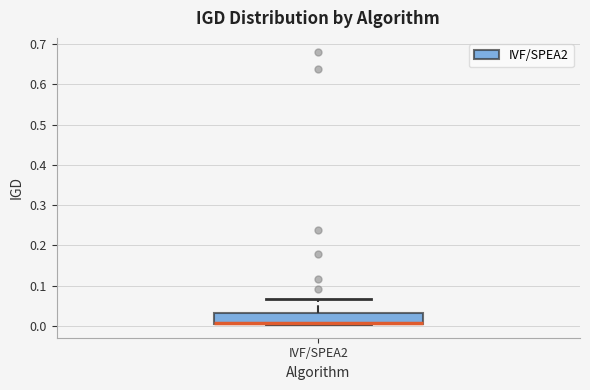

Transcribe this box plot: give where the median line is, the range the box spans, and where the two whiskers end, as read against the y-axis. The values are not printed on the chart, so give them approximately, as read against the axis.

median 0.01 (drawn on the box's lower edge), box 0.01 to 0.03, whiskers 0.00 to 0.07